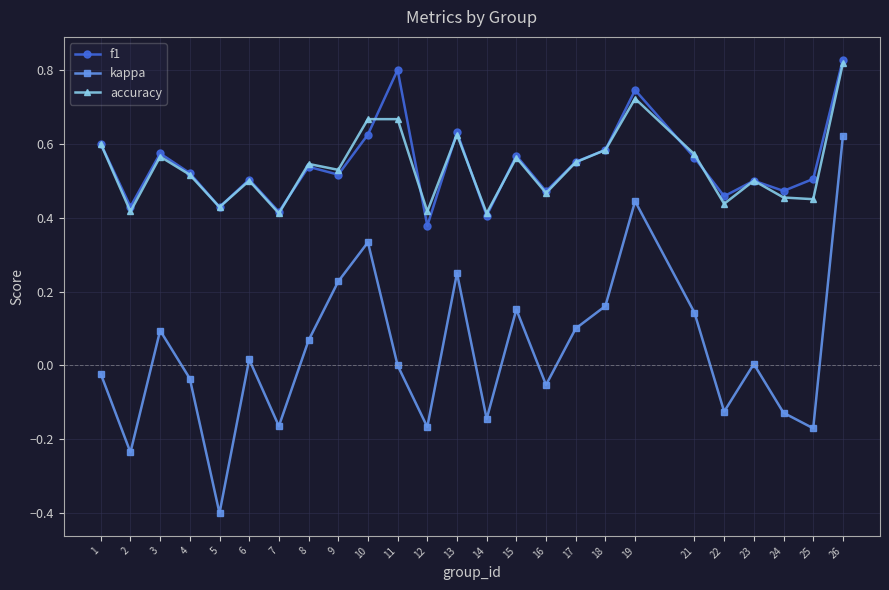

What is the total value across all series at 26?

2.3